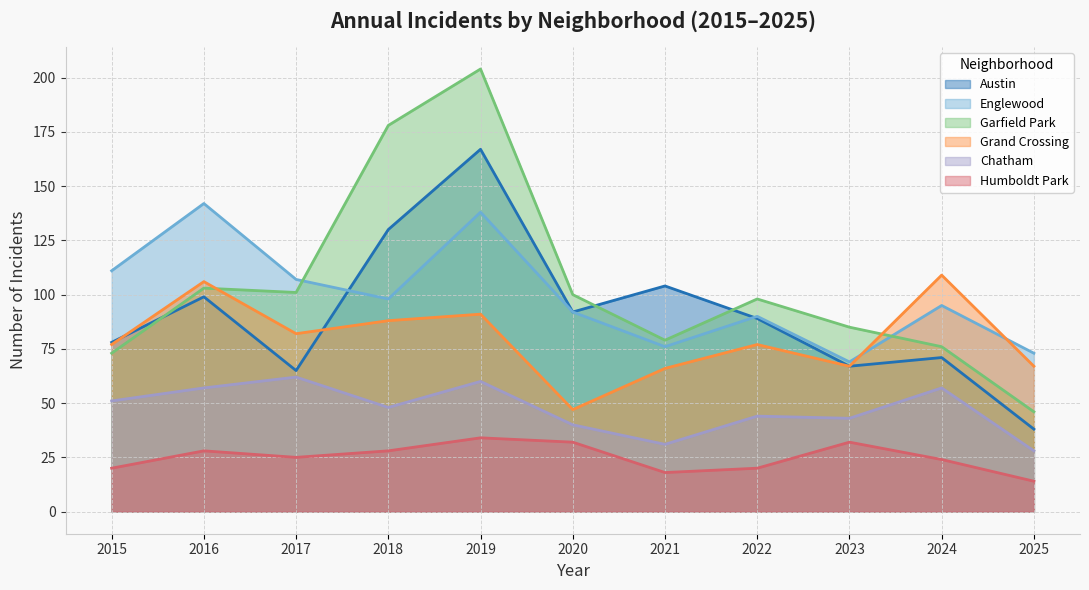

True or false: Austin and Chatham intersect in this chart.

False